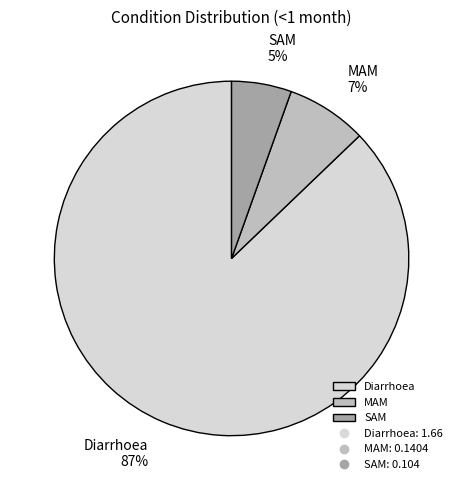

What is the largest slice in the pie chart?

Diarrhoea